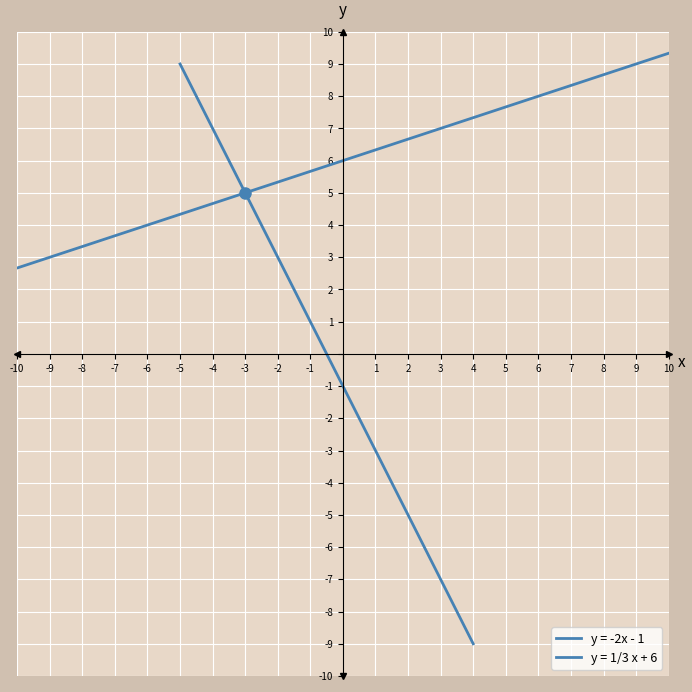

Between 8 and 12, which is larger?

12